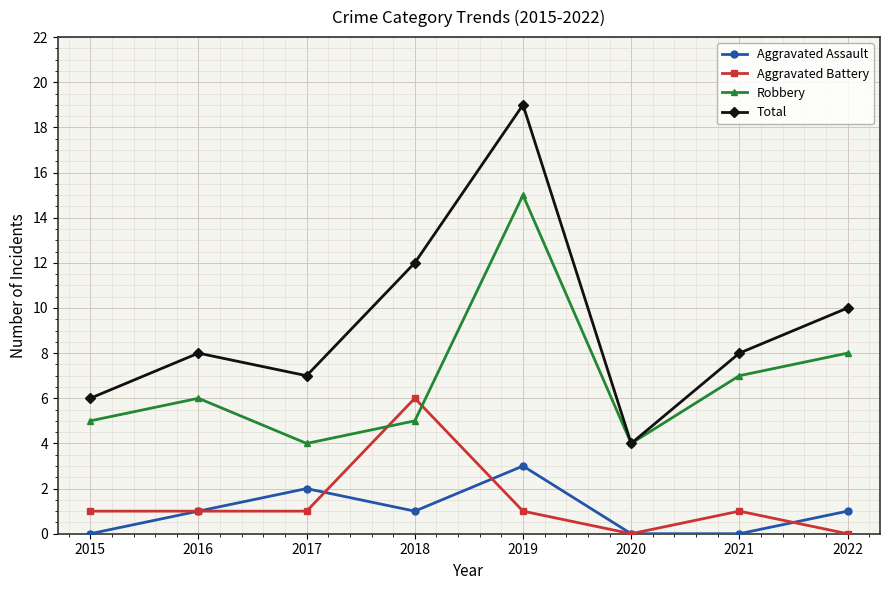

True or false: Aggravated Battery has more than 1 points higher than both neighbors.

True